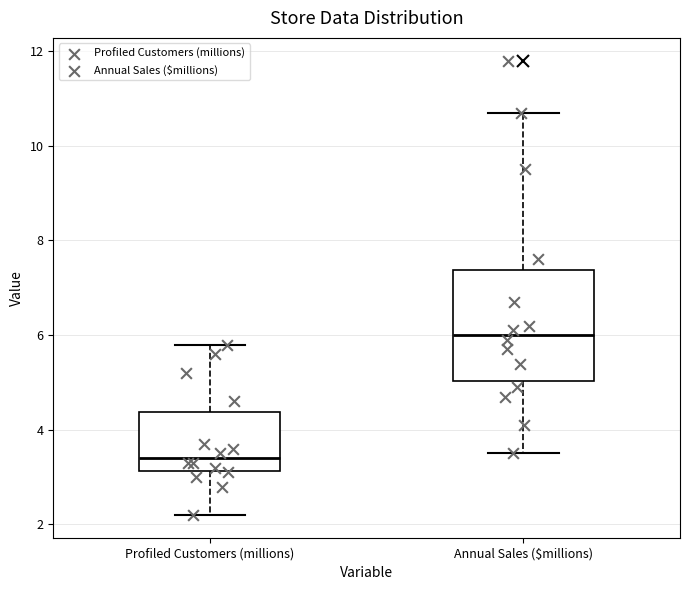

Reading left to right, read every box against the y-axis: the position of its median line, the range the box covers, and the ends of its whiskers. The values are not printed on the chart, so give them approximately, as read against the axis.

Profiled Customers (millions): median 3.4, box 3.2 to 4.4, whiskers 2.2 to 5.8
Annual Sales ($millions): median 6.0, box 5.0 to 7.4, whiskers 3.6 to 10.8